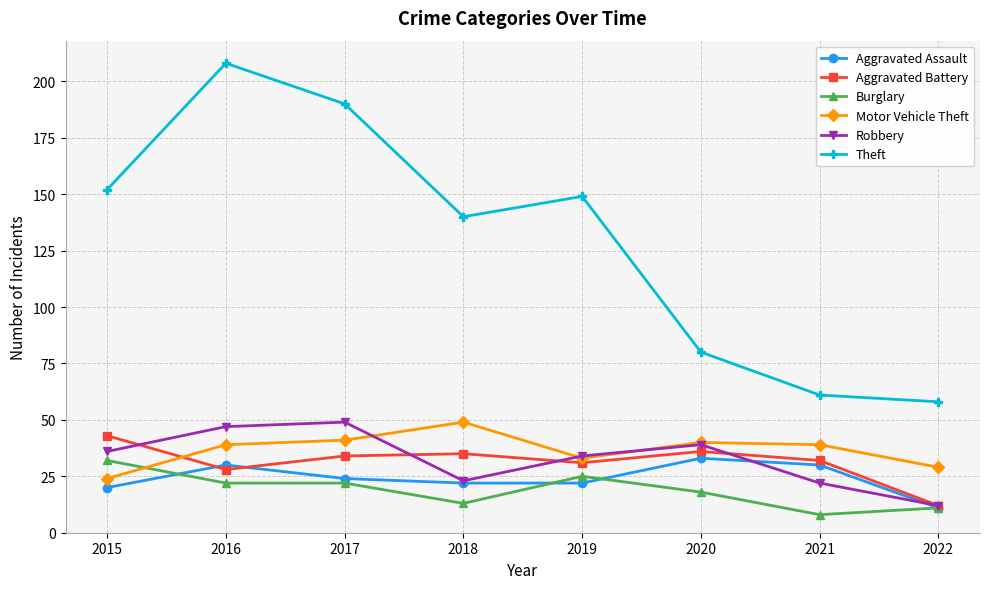

At which category does Robbery reach its first local peak?

2017